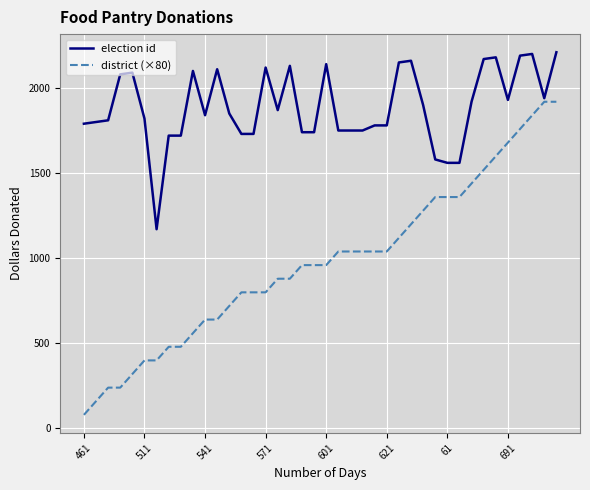

Which series has the widest spread of values?

district (×80)